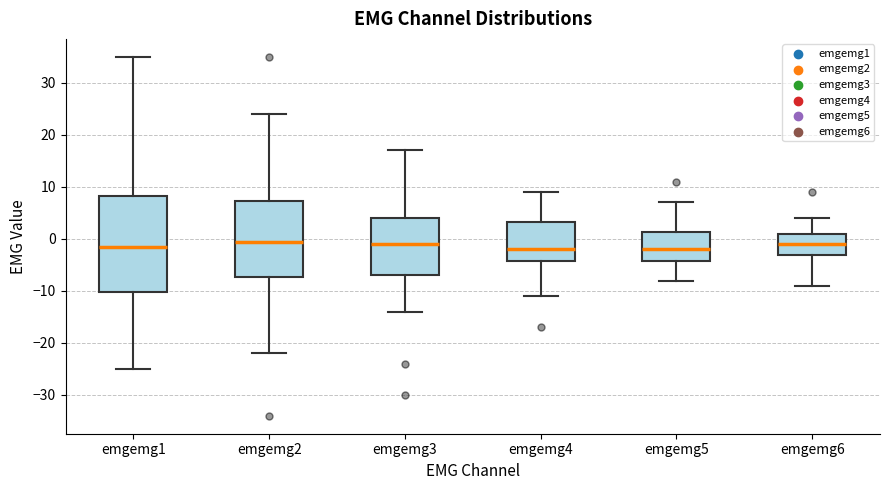

Where does the lower whisker of the box for emgemg3 end on the y-axis? The values are not printed on the chart, so give them approximately, as read against the axis.

-14